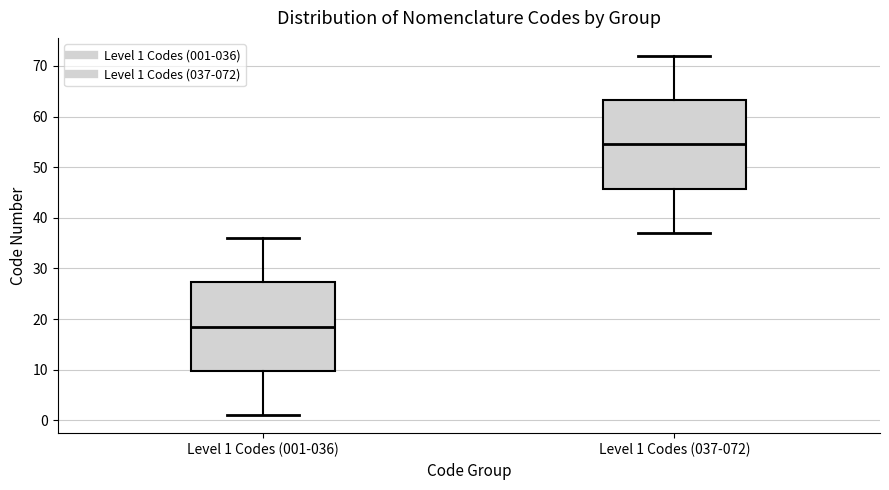

Where does the lower whisker of the box for Level 1 Codes (037-072) end on the y-axis? The values are not printed on the chart, so give them approximately, as read against the axis.

37